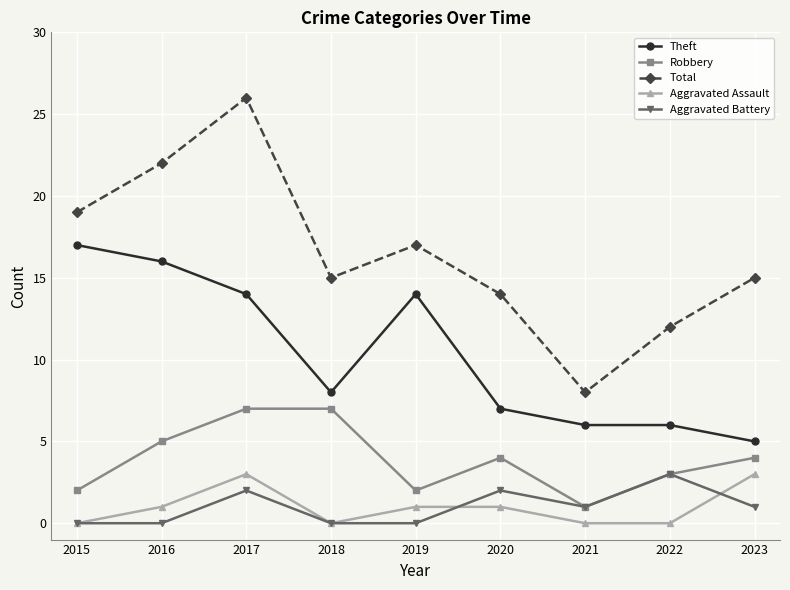

At which category does Aggravated Assault reach its first local peak?

2017